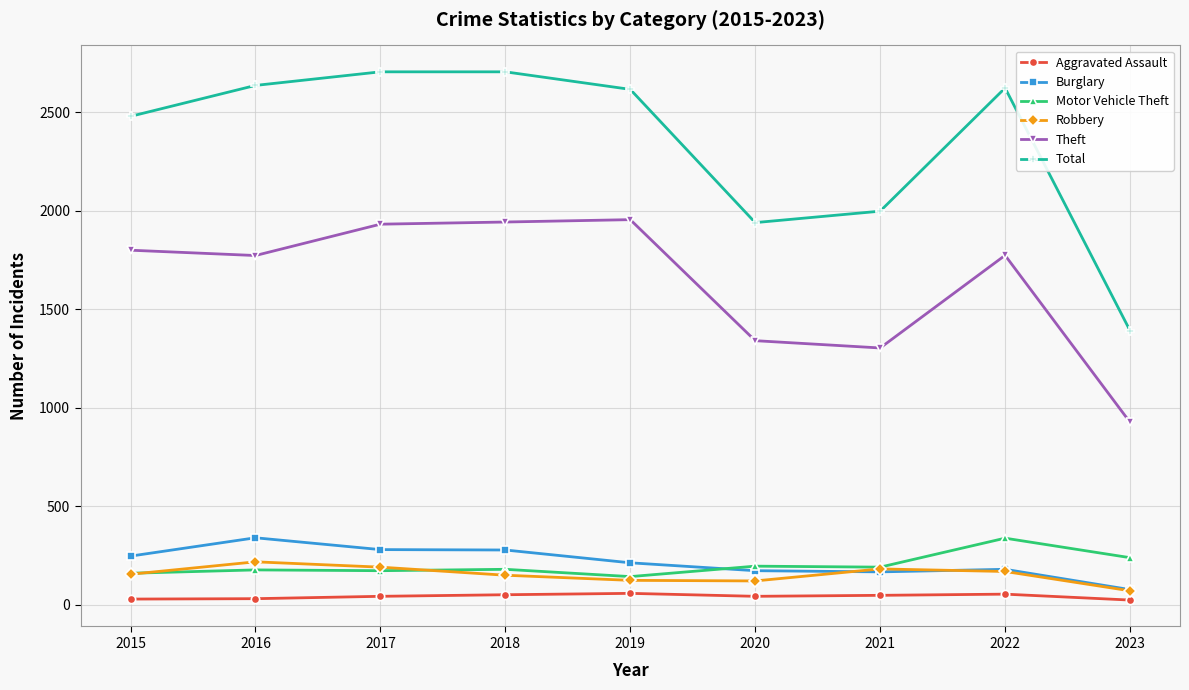

Is it true that Total equals 1997 at 2021?

True